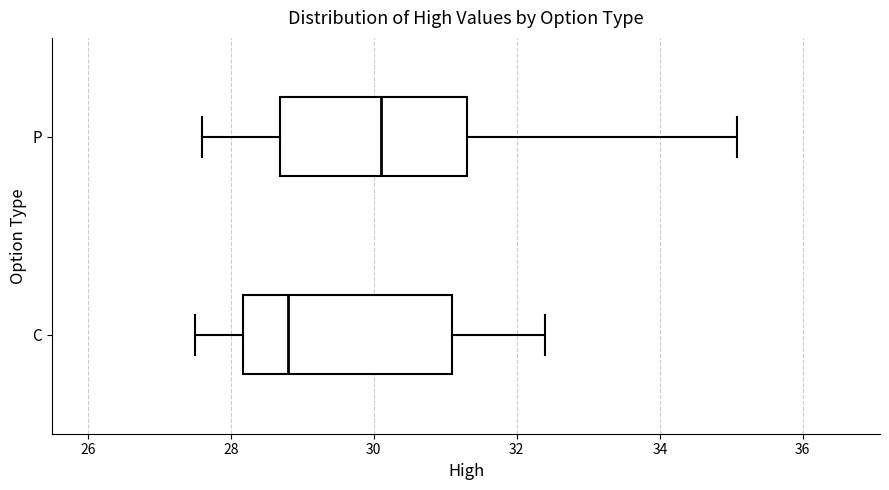

Which box has the furthest to the left median line?

C